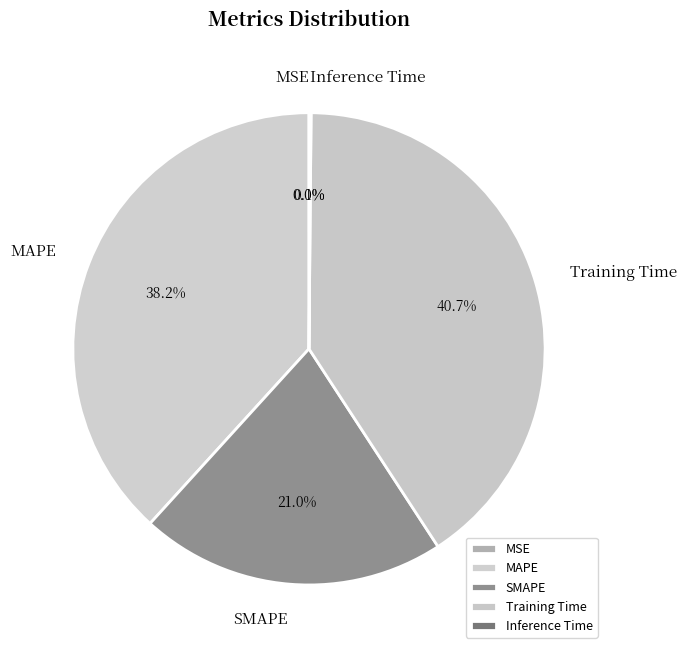

To the nearest percent, what percentage of the pie is SMAPE?

21%